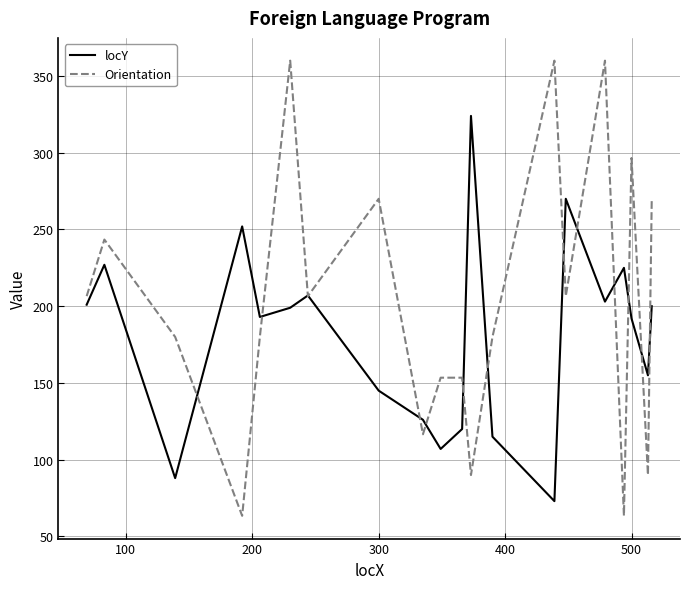

What are all the series names shown in the legend?

locY, Orientation